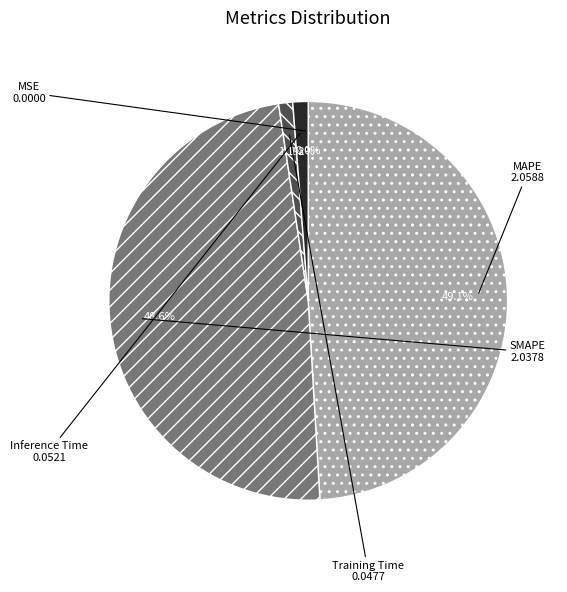

Between MAPE and Training Time, which is larger?

MAPE